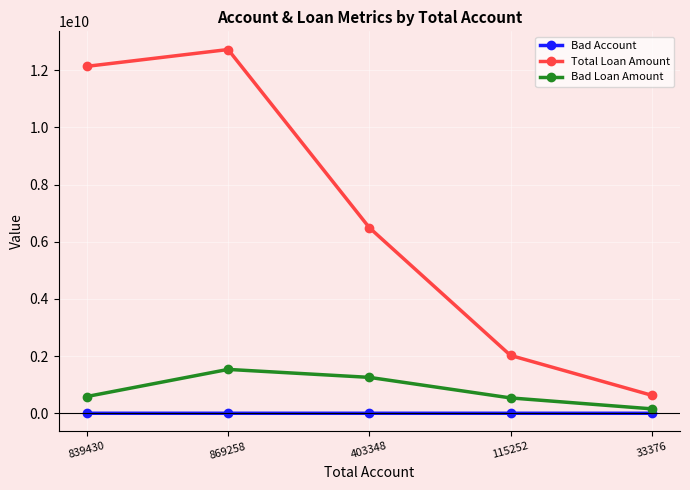

Which series has the largest total across all categories?

Total Loan Amount